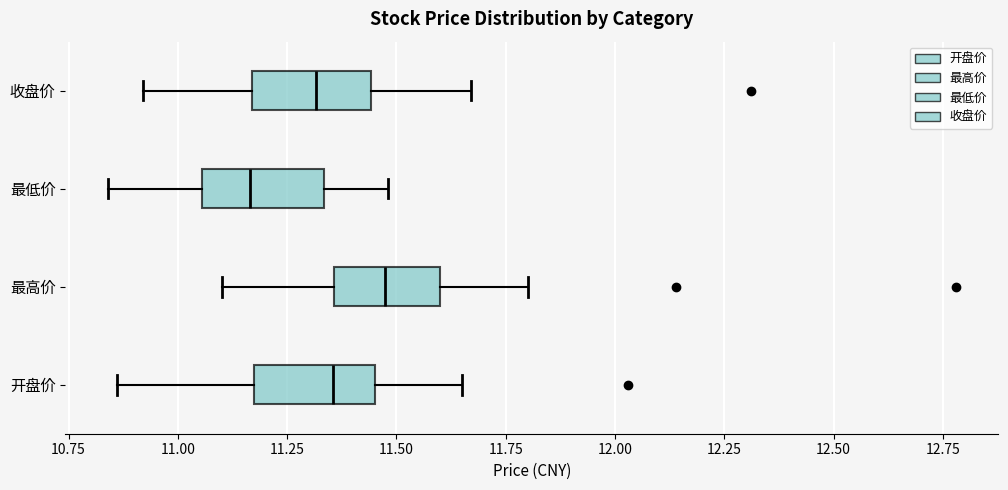

Reading bottom to top, transcribe this box plot: for each box, give where its median line is, the range the box spans, and where its two whiskers end, as read against the x-axis. The values are not printed on the chart, so give them approximately, as read against the axis.

开盘价: median 11.35, box 11.20 to 11.45, whiskers 10.85 to 11.65
最高价: median 11.50, box 11.35 to 11.60, whiskers 11.10 to 11.80
最低价: median 11.15, box 11.05 to 11.35, whiskers 10.85 to 11.50
收盘价: median 11.30, box 11.15 to 11.45, whiskers 10.90 to 11.65